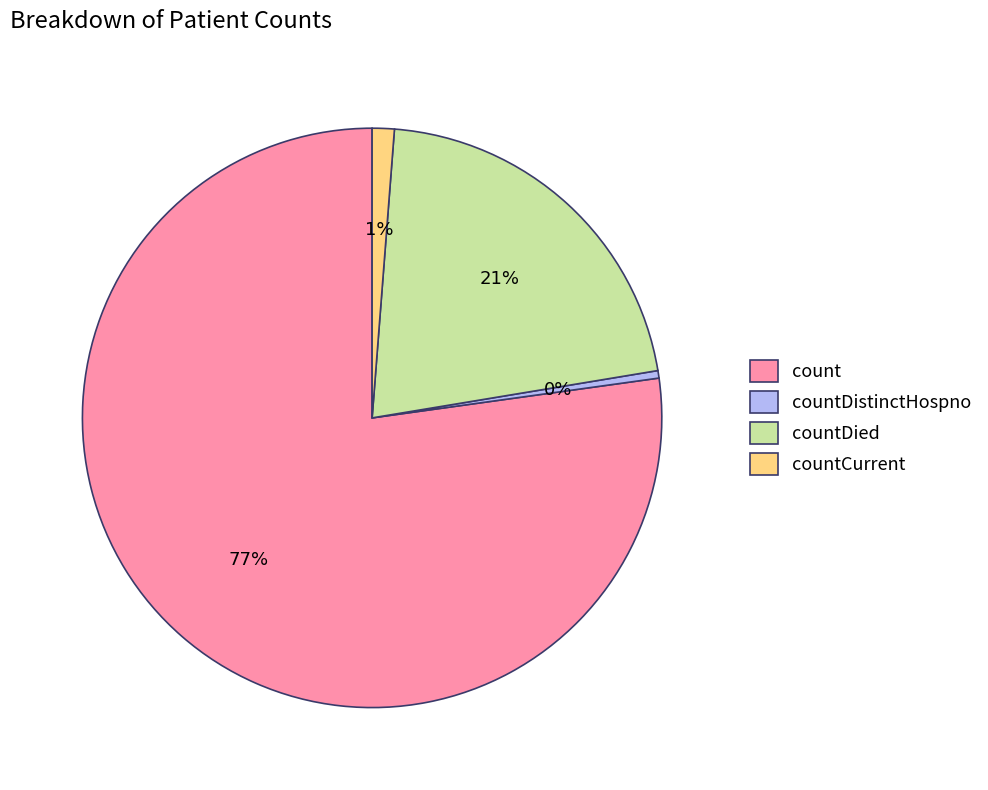

Is it true that count is 77% of the pie?

True